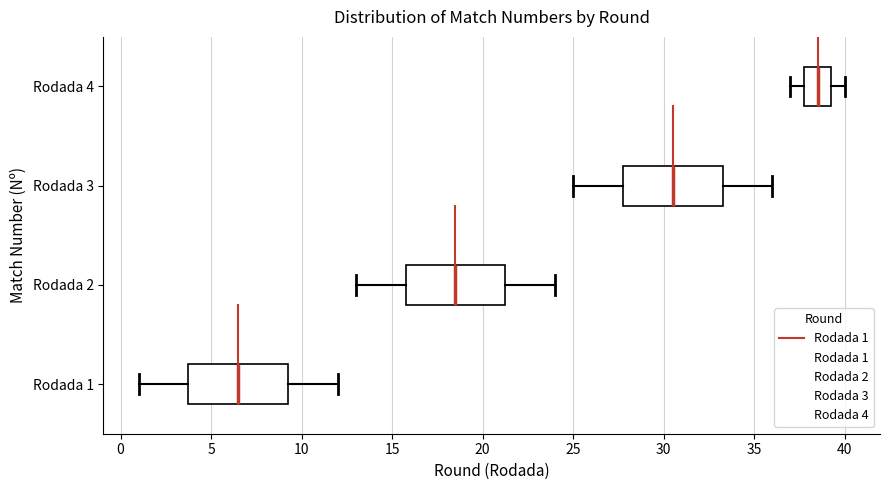

Which box has the furthest to the left median line?

Rodada 1